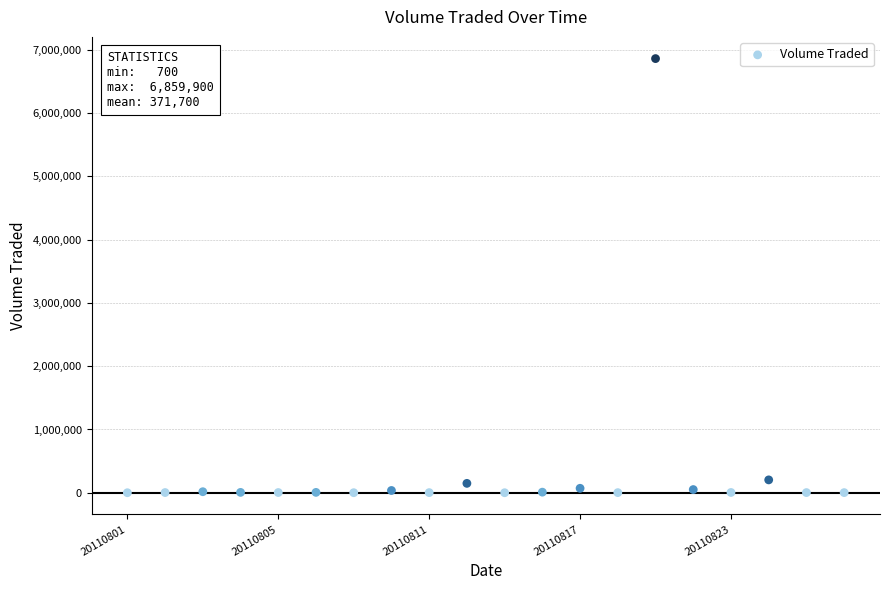

Count the number of points in this scatter plot.

20